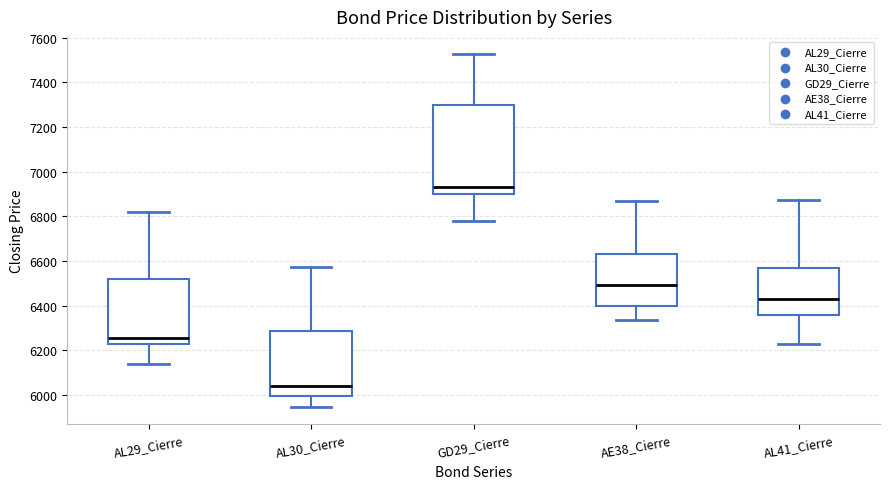

Where is the upper edge of the box for AL30_Cierre on the y-axis? The values are not printed on the chart, so give them approximately, as read against the axis.

6280